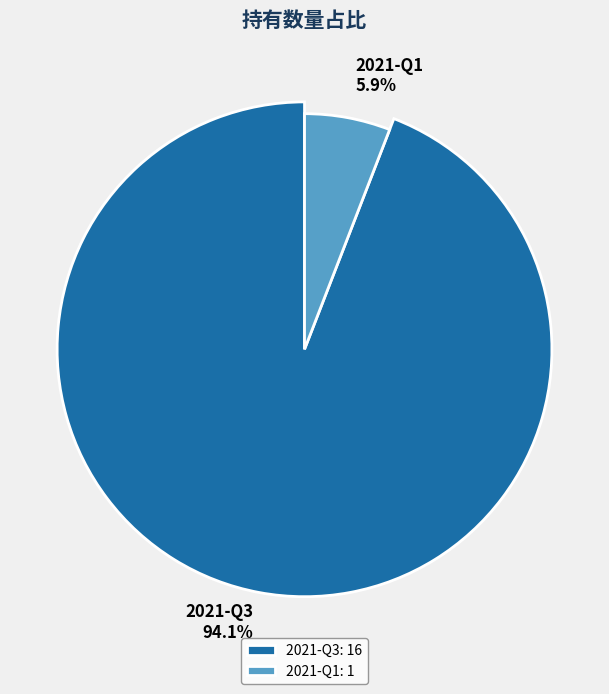

Combined, what portion of the pie is 2021-Q3 and 2021-Q1?

100.0%